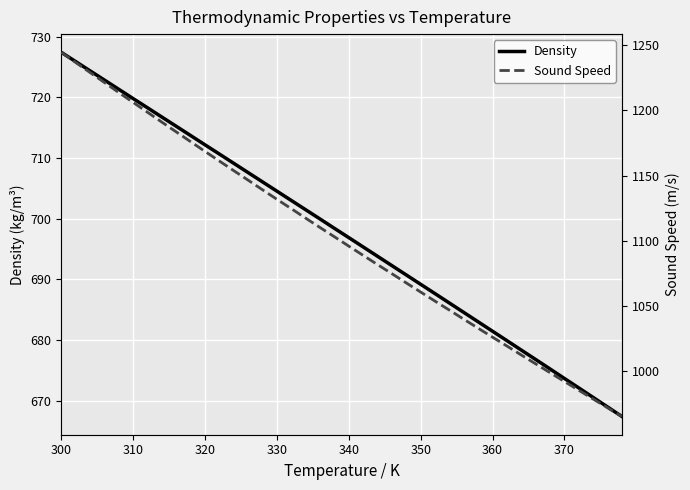

What is the difference between the maximum and second lowest values in the Density series?

58.5